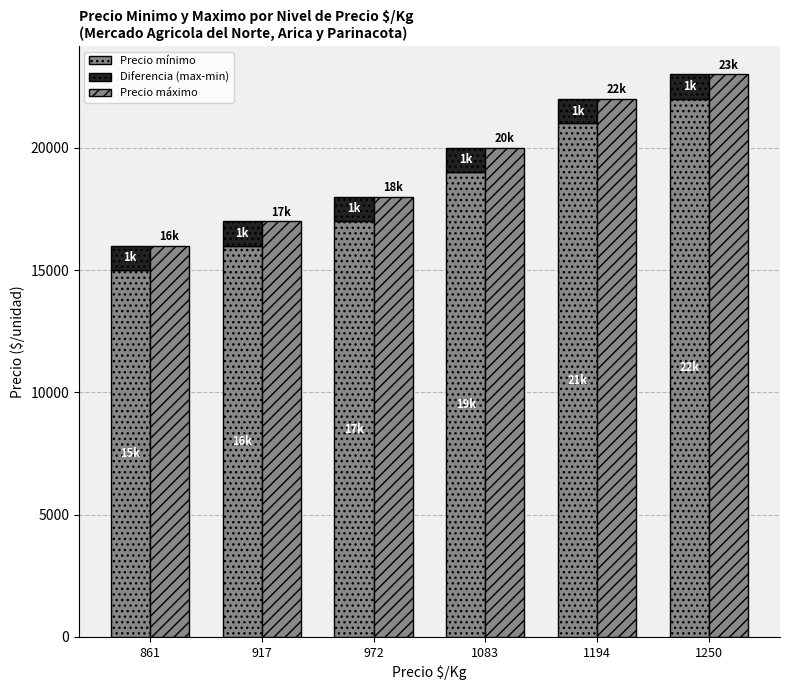

What are all the series names shown in the legend?

Precio mínimo, Diferencia (max-min), Precio máximo